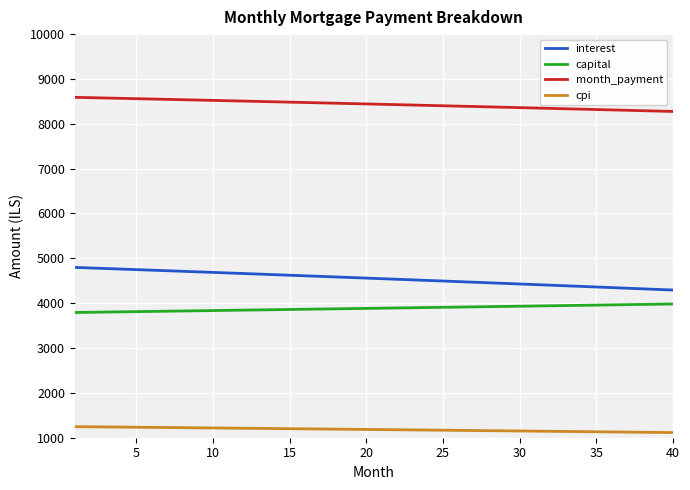

Which series has the largest total across all categories?

month_payment